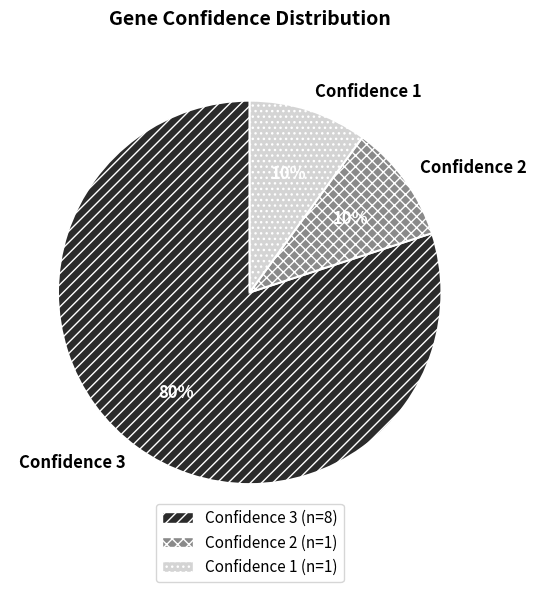

To the nearest percent, what percentage of the pie is Confidence 3?

80%